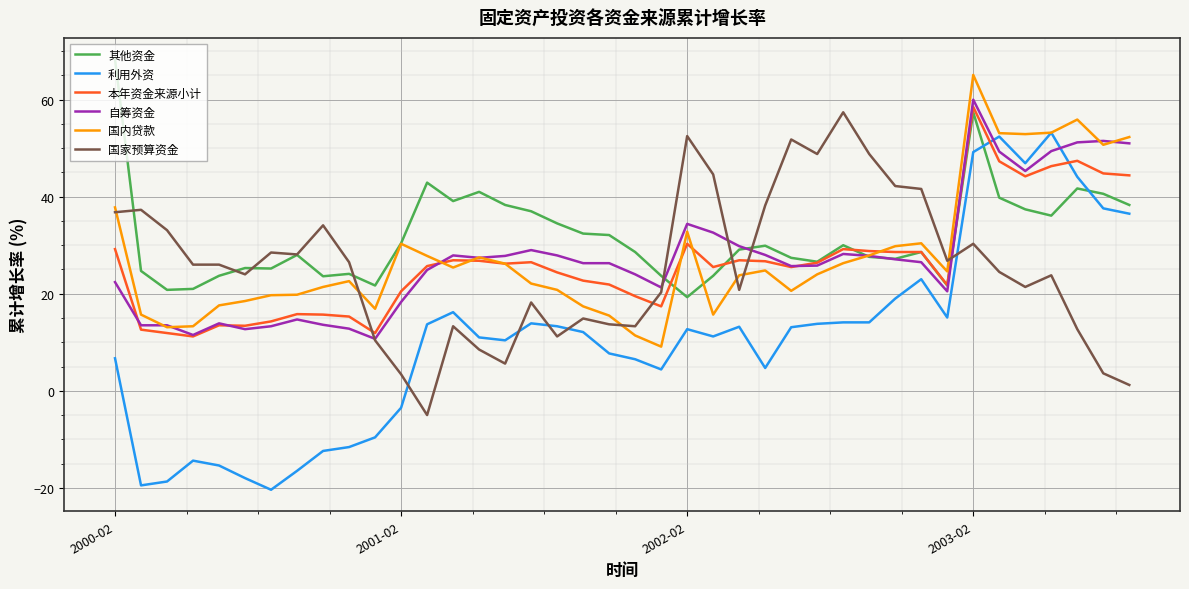

Does the chart have visible grid lines?

Yes